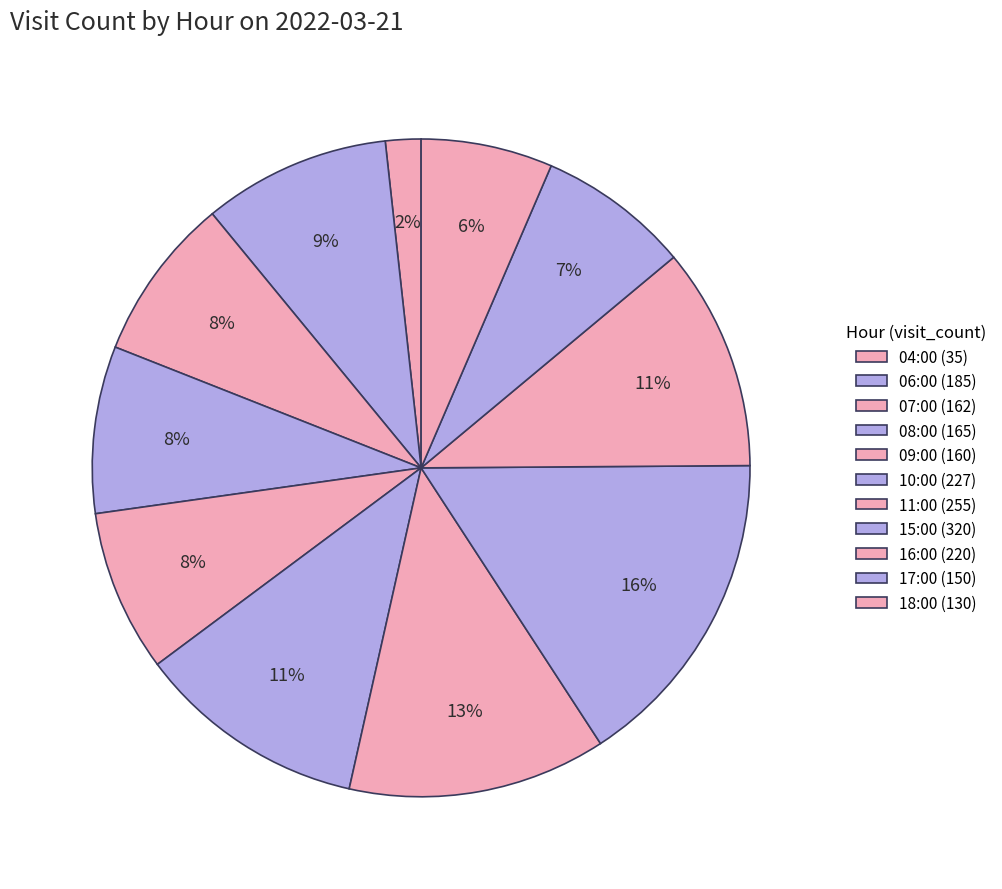

How much of the chart is everything except 09:00?

92.0%